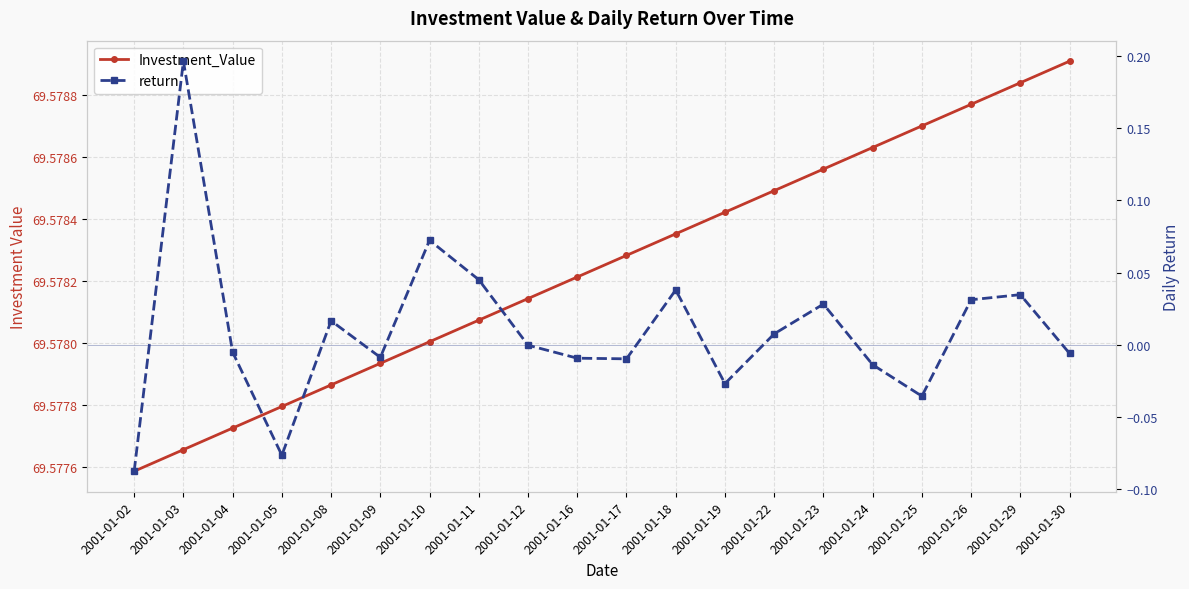

Which label corresponds to the largest value in the chart?

2001-01-30